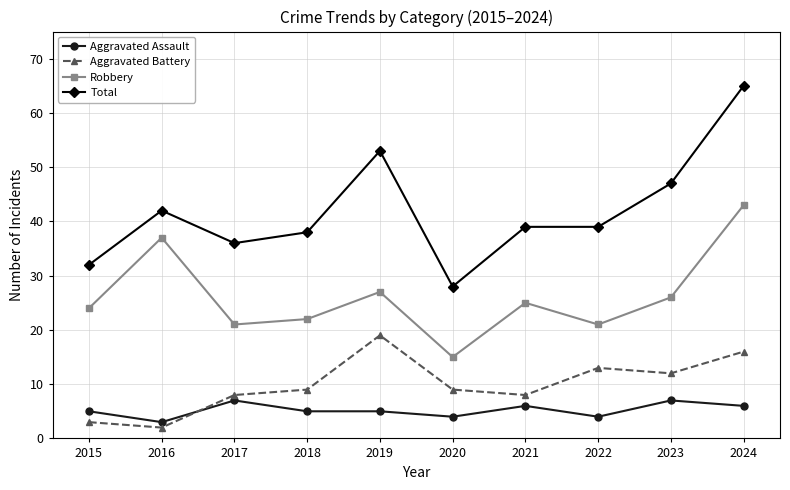

How many series are shown in this chart?

4